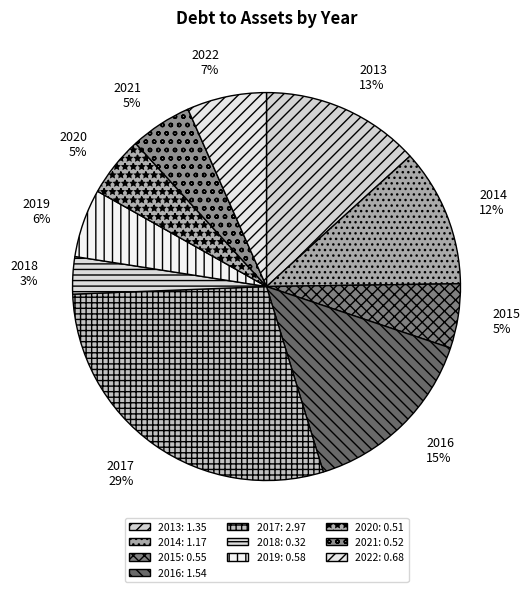

Between 2020 and 2019, which is larger?

2019